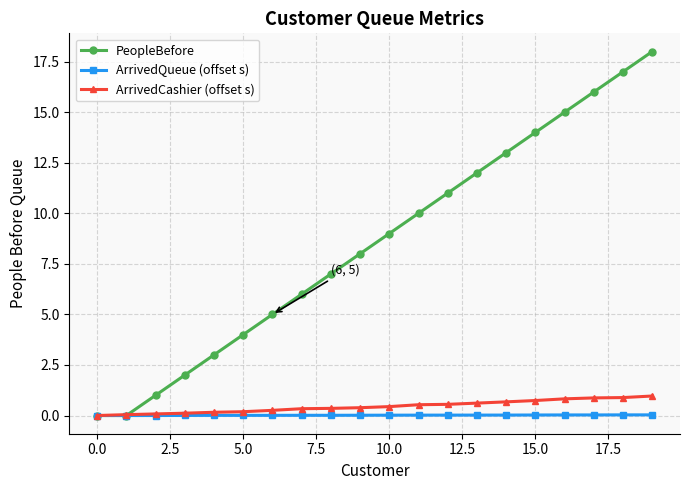

What is the value of the PeopleBefore point at the 5th from the left?

3.0